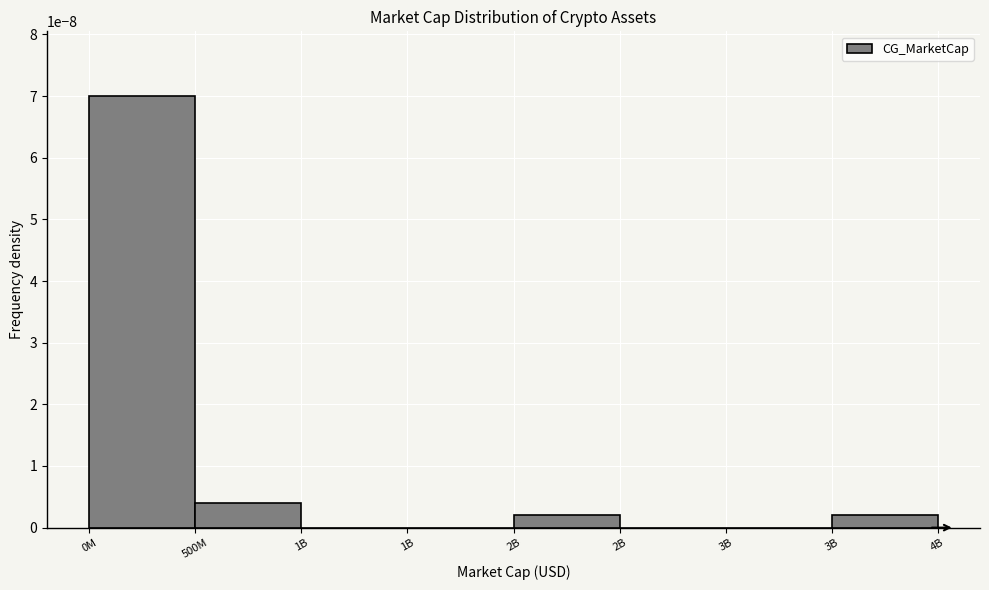

Count the number of categories in the chart.

8